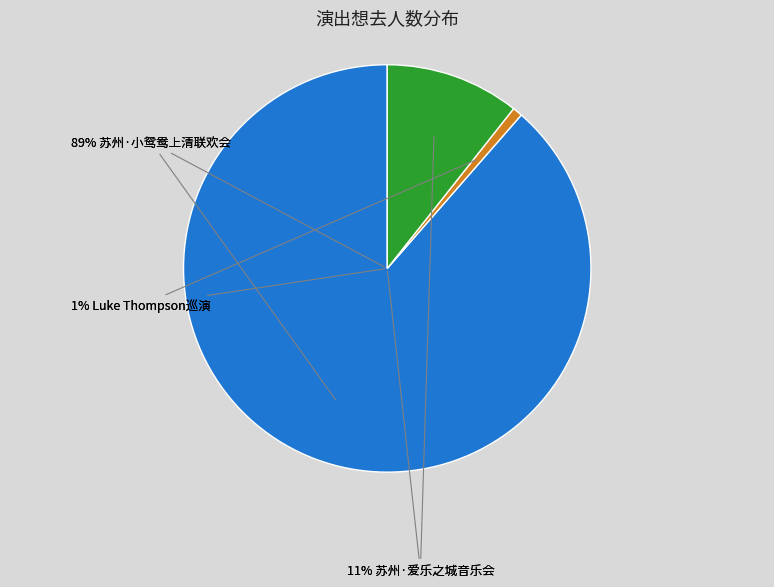

To the nearest percent, what portion does 苏州·小鸳鸯上清联欢会——「遇见平江」配音演员专场见面会 represent?

89%